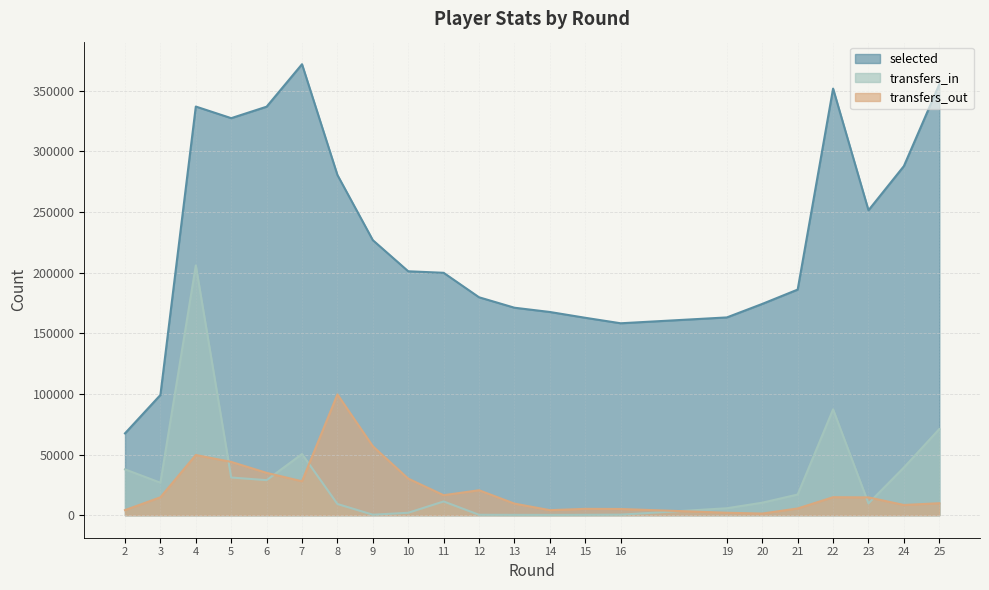

What is the difference between the maximum and minimum values in the transfers_in series?

205676